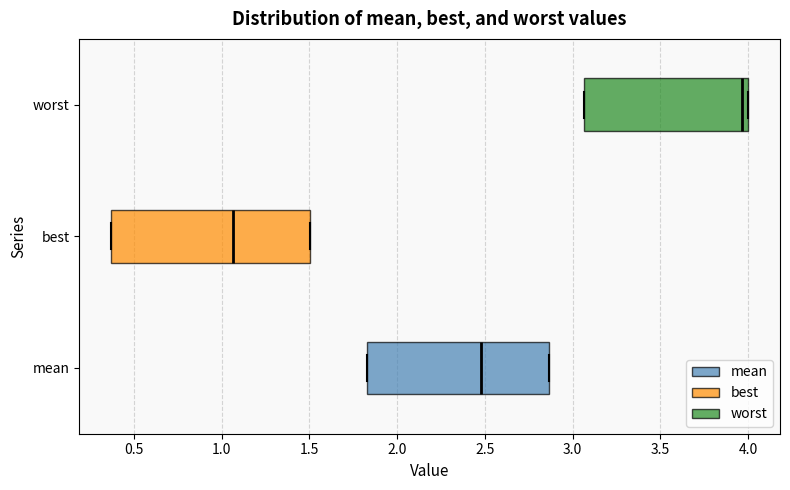

Which box has the furthest to the left median line?

best